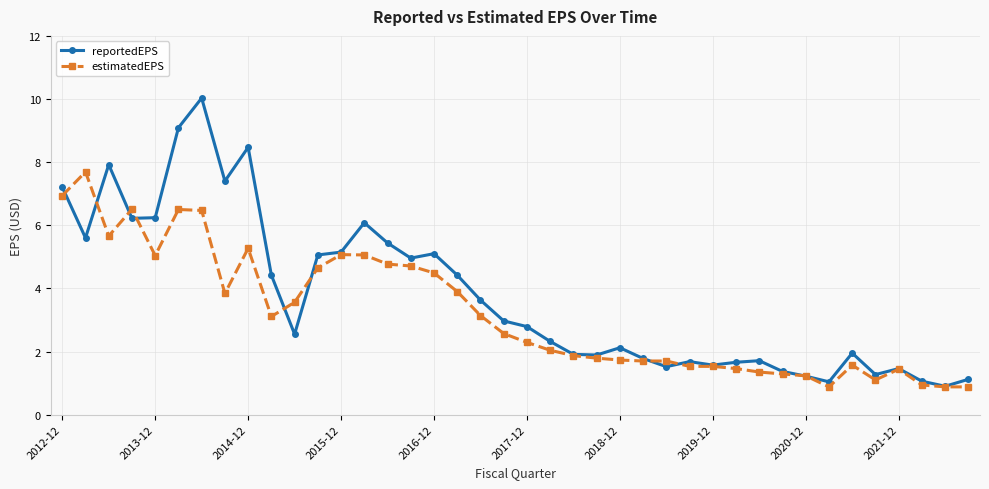

How many lines are shown in the chart?

2